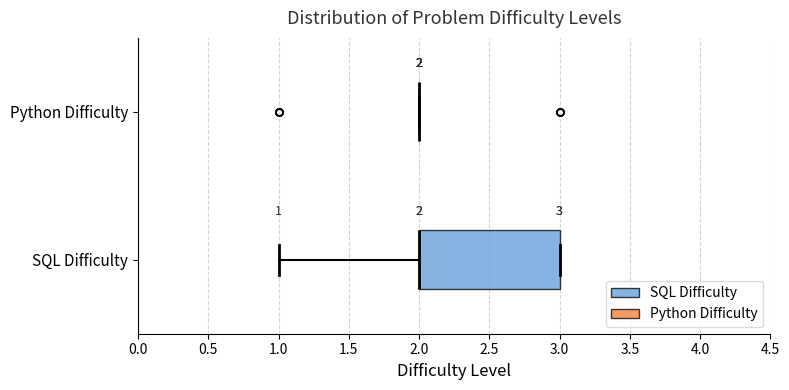

Which box is the widest, from its left edge to its right edge?

SQL Difficulty